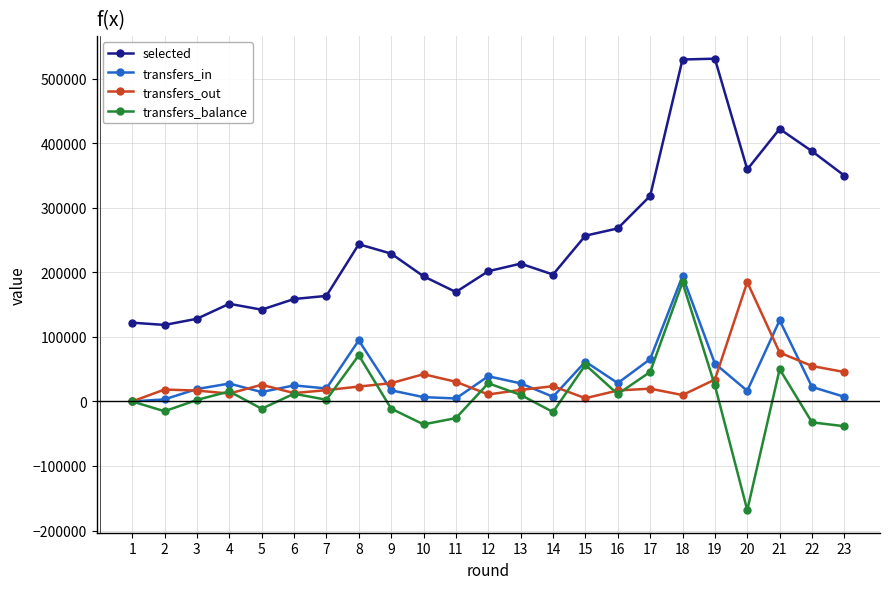

Which series has the widest spread of values?

selected